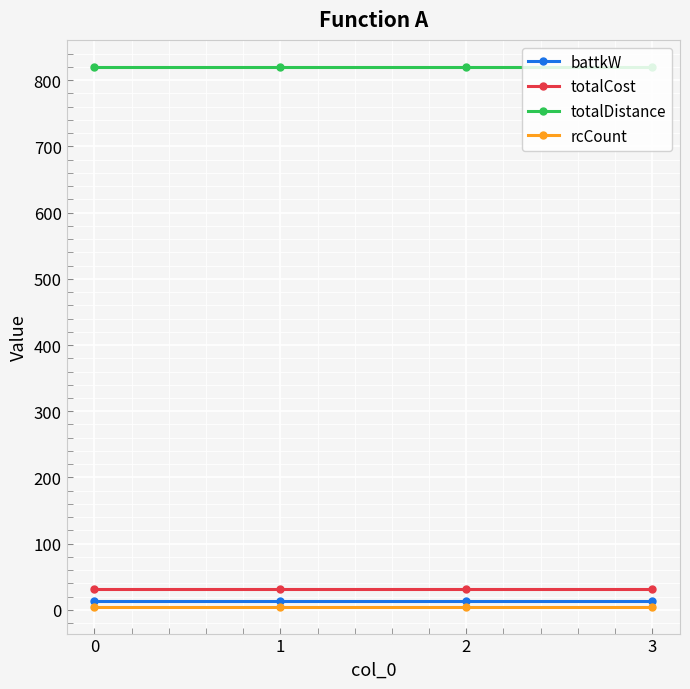

True or false: totalDistance and totalCost intersect in this chart.

False